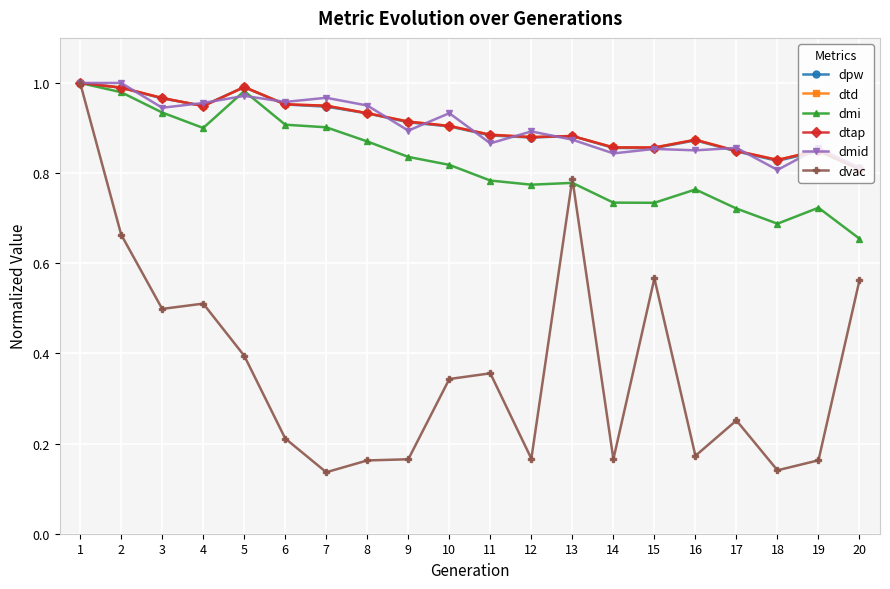

True or false: dvac and dtap cross at least once.

False